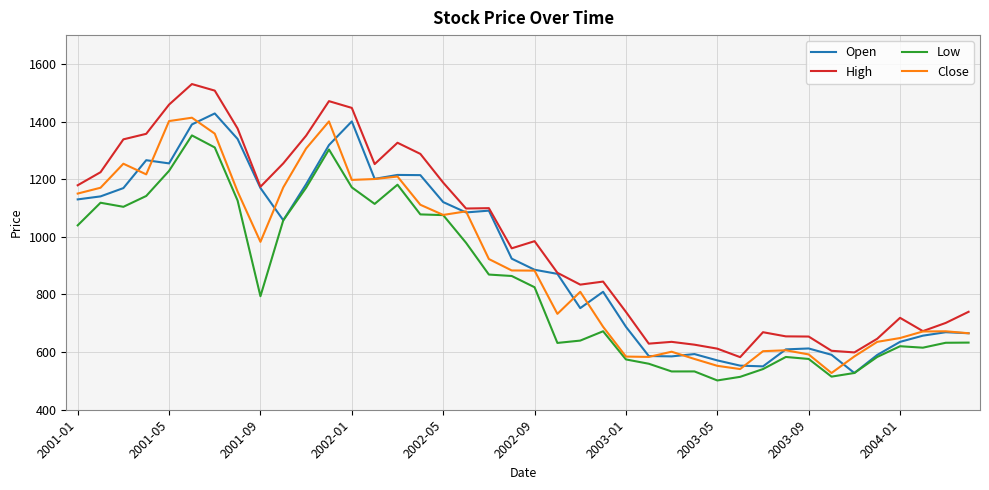

Is this an area chart (filled region under the line)?

No